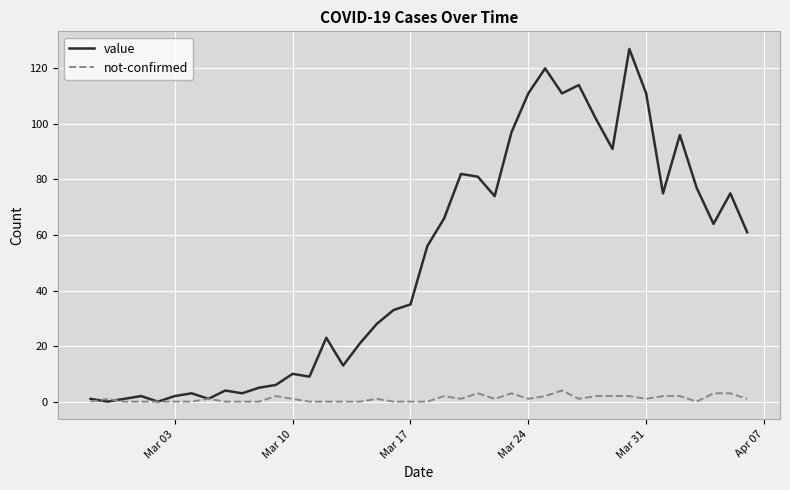

Reading left to right, extract all data points from this chart.

value: 1	0	1	2	0	2	3	1	4	3	5	6	10	9	23	13	21	28	33	35	56	66	82	81	74	97	111	120	111	114	102	91	127	111	75	96	77	64	75	61
not-confirmed: 0	1	0	0	0	0	0	1	0	0	0	2	1	0	0	0	0	1	0	0	0	2	1	3	1	3	1	2	4	1	2	2	2	1	2	2	0	3	3	1